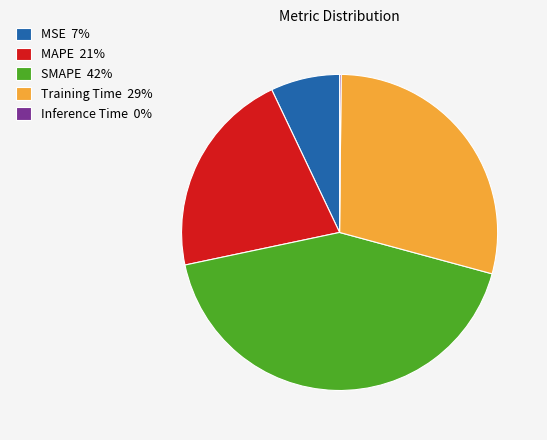

True or false: Training Time 29% accounts for 43% of the total.

False